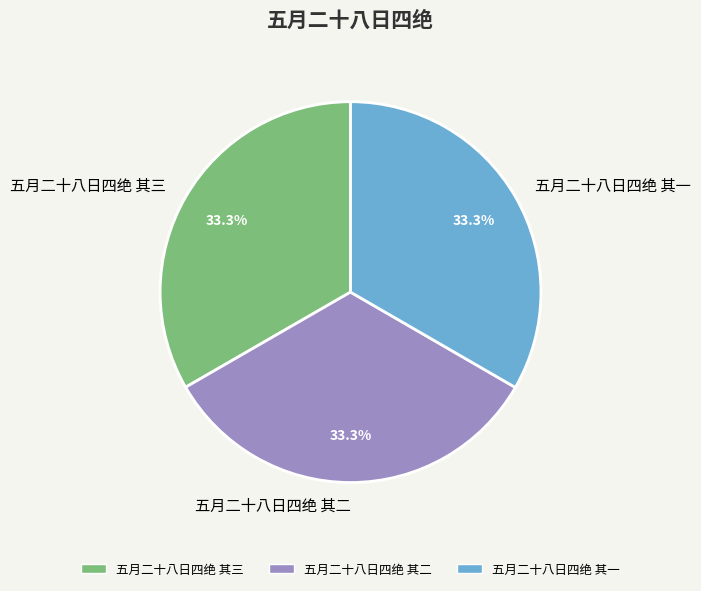

Approximately how many times larger is the value at 五月二十八日四绝 其二 compared to 五月二十八日四绝 其一?

1.0